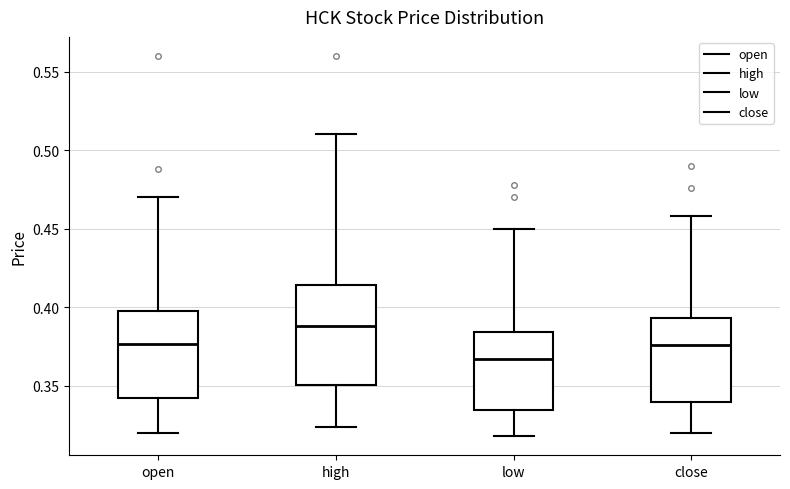

Which box is the tallest, from its lower edge to its upper edge?

high